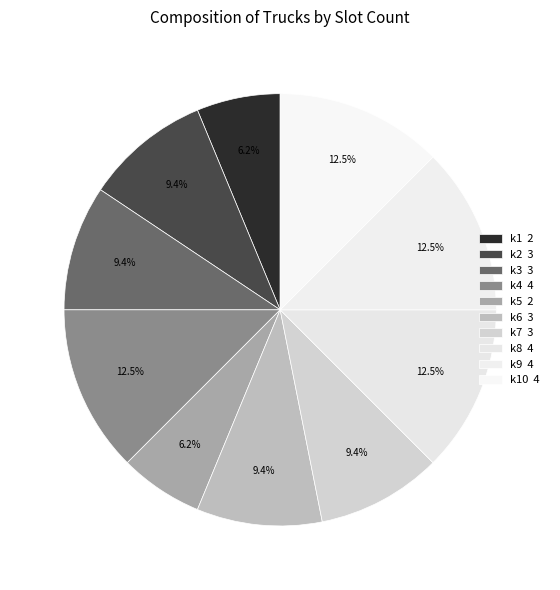

To the nearest percent, what is the difference between the largest and smallest slice percentages?

6%